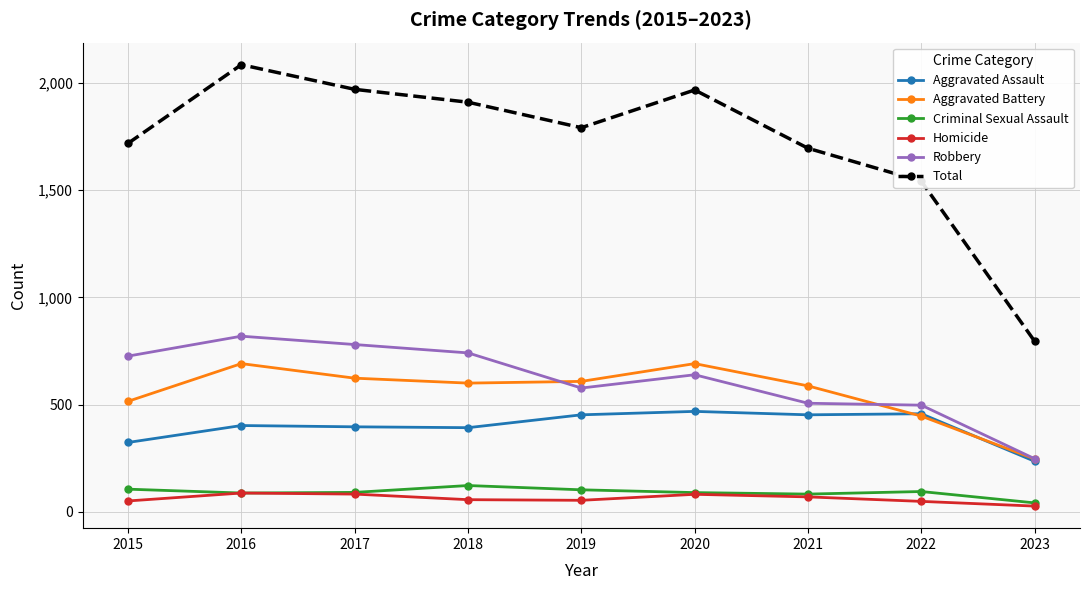

How many data points in Aggravated Assault are less than 402?

4